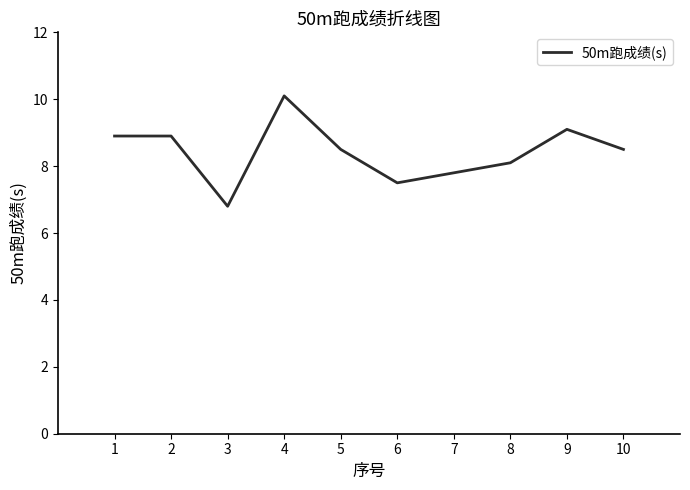

Reading left to right, transcribe all the data shown in this chart.

1=8.9	2=8.9	3=6.8	4=10.1	5=8.5	6=7.5	7=7.8	8=8.1	9=9.1	10=8.5